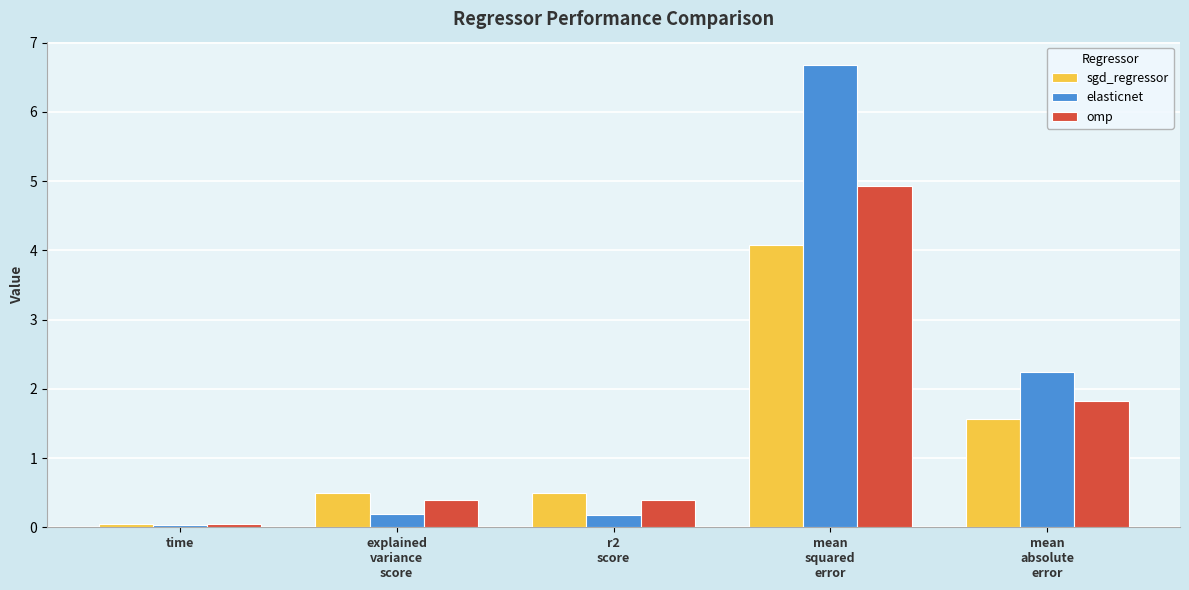

Which series has the largest total across all categories?

elasticnet